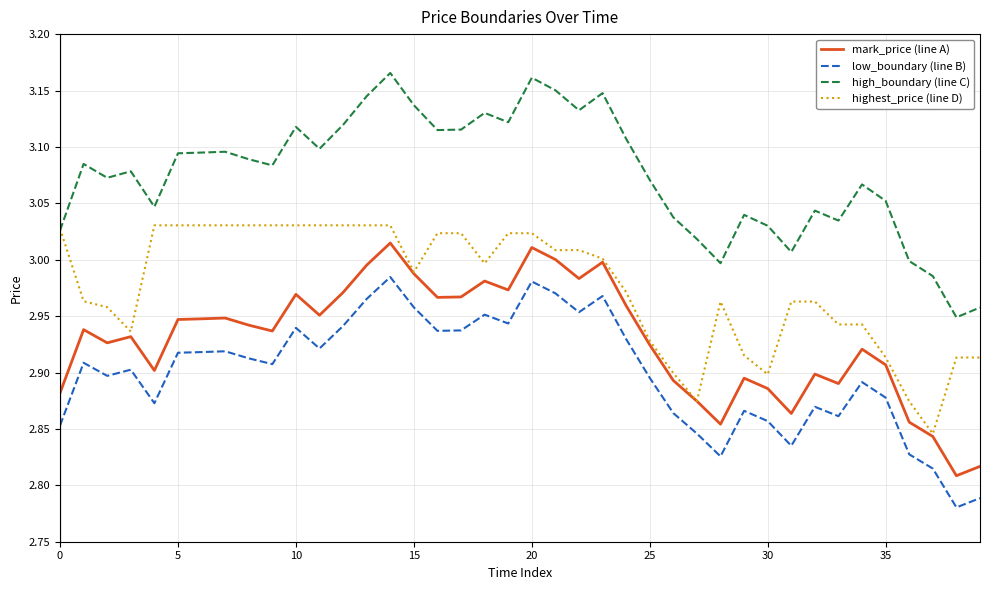

List the series in order of their overall mean, lowest first.

low_boundary (line B), mark_price (line A), highest_price (line D), high_boundary (line C)